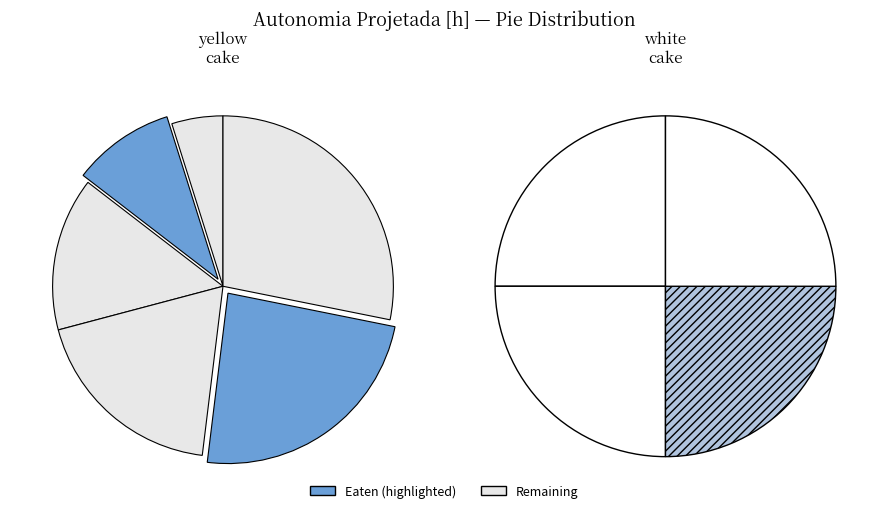

How many segments does this pie chart have?

6